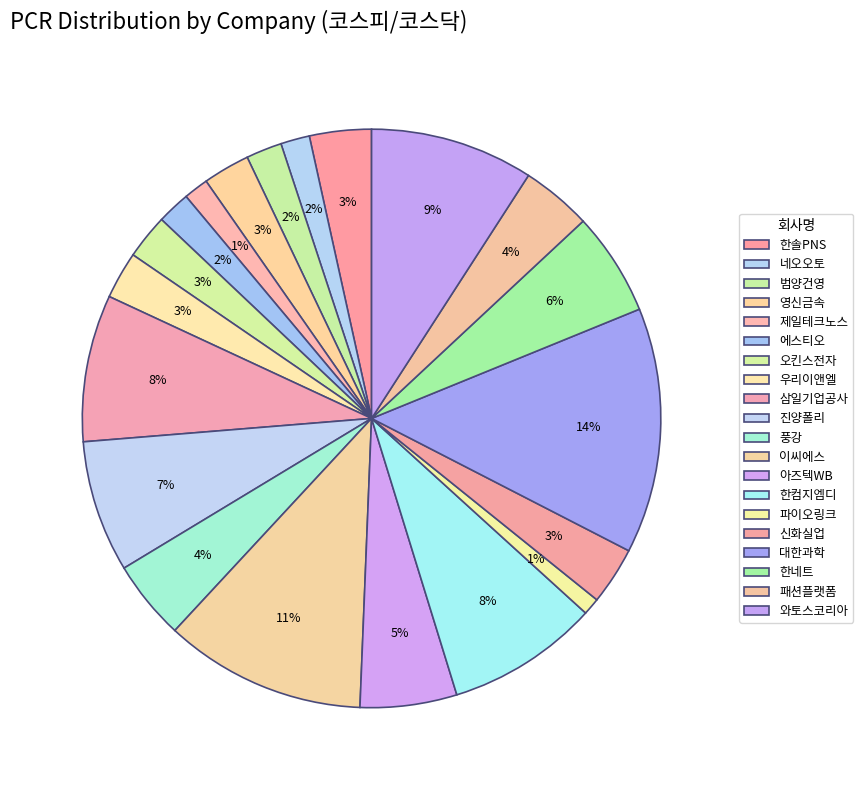

Which slice is the largest?

대한과학